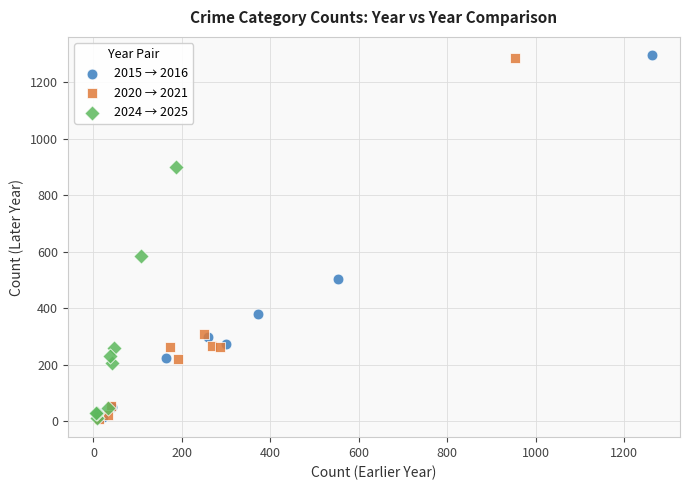

Which series has the widest spread of Y values?

2015 → 2016